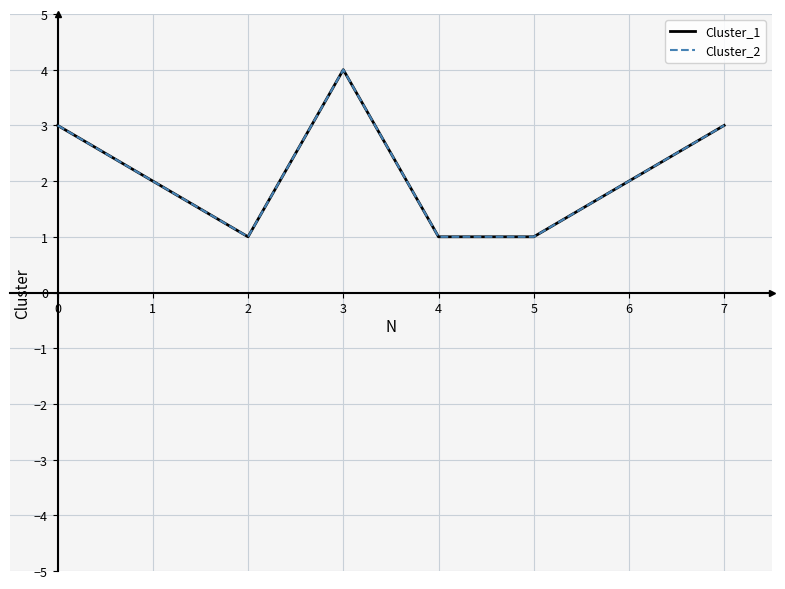

What is the difference between the maximum and minimum values in the Cluster_1 series?

3